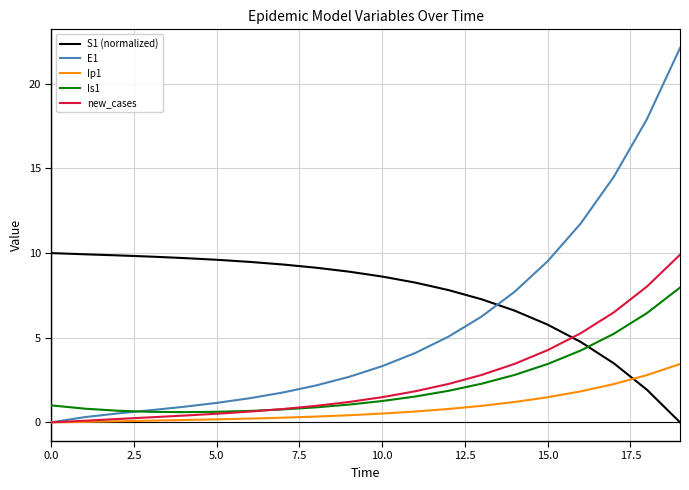

What is the maximum value for E1?

22.1